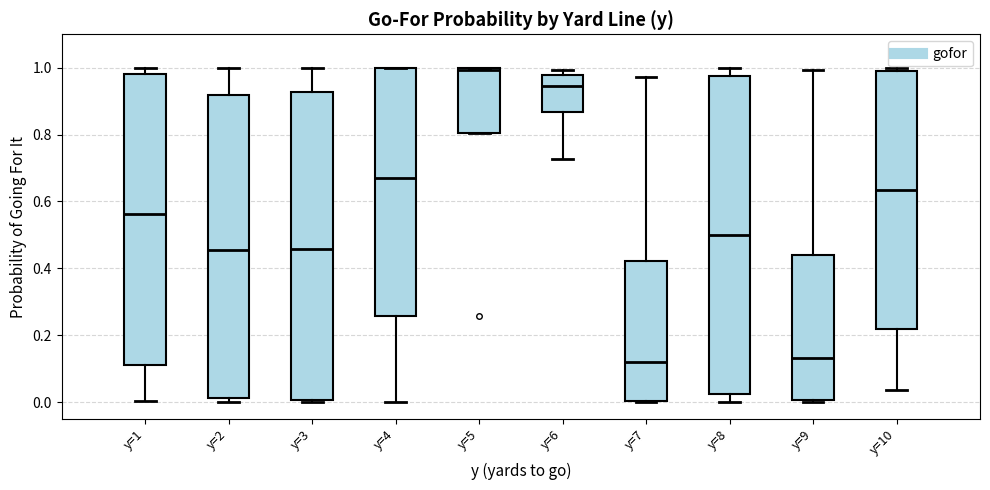

Reading left to right, read every box against the y-axis: the position of its median line, the range the box covers, and the ends of its whiskers. The values are not printed on the chart, so give them approximately, as read against the axis.

y=1: median 0.56, box 0.12 to 0.98, whiskers 0.00 to 1.00
y=2: median 0.46, box 0.02 to 0.92, whiskers 0.00 to 1.00
y=3: median 0.46, box 0.00 to 0.92, whiskers 0.00 (just below the box's lower edge) to 1.00
y=4: median 0.66, box 0.26 to 1.00, whiskers 0.00 to 1.00
y=5: median 1.00, box 0.80 to 1.00, whiskers 0.80 to 1.00
y=6: median 0.94, box 0.86 to 0.98, whiskers 0.72 to 1.00
y=7: median 0.12, box 0.00 to 0.42, whiskers 0.00 to 0.98
y=8: median 0.50, box 0.02 to 0.98, whiskers 0.00 to 1.00
y=9: median 0.14, box 0.00 to 0.44, whiskers 0.00 (just below the box's lower edge) to 1.00
y=10: median 0.64, box 0.22 to 0.98, whiskers 0.04 to 1.00